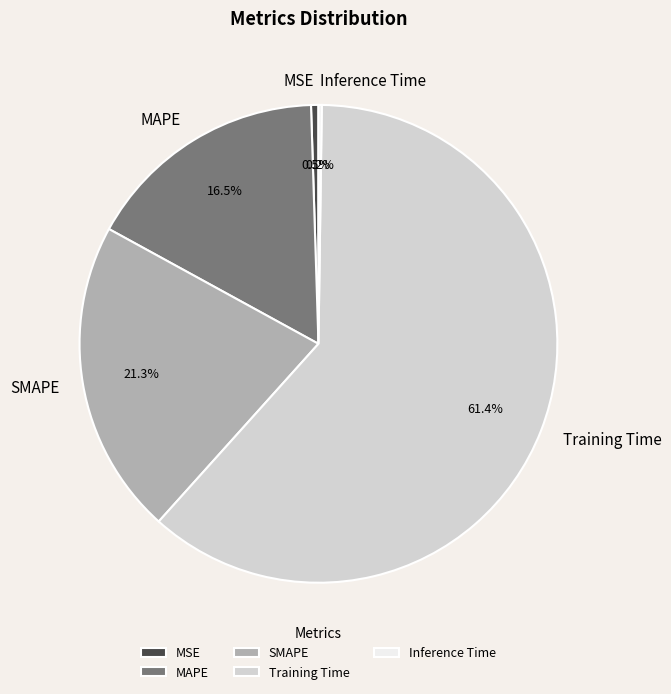

What is the largest slice in the pie chart?

Training Time